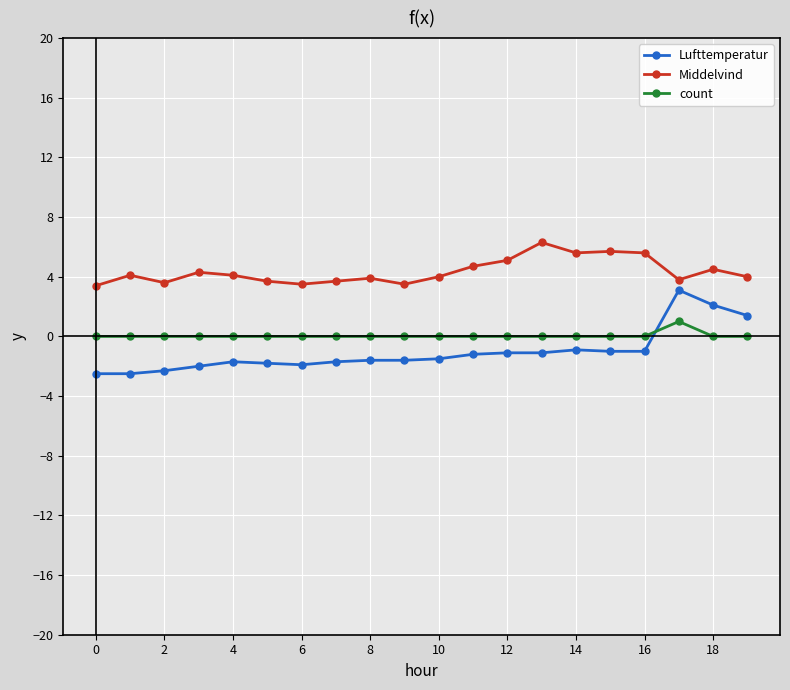

True or false: Middelvind has more than 0 points higher than both neighbors.

True